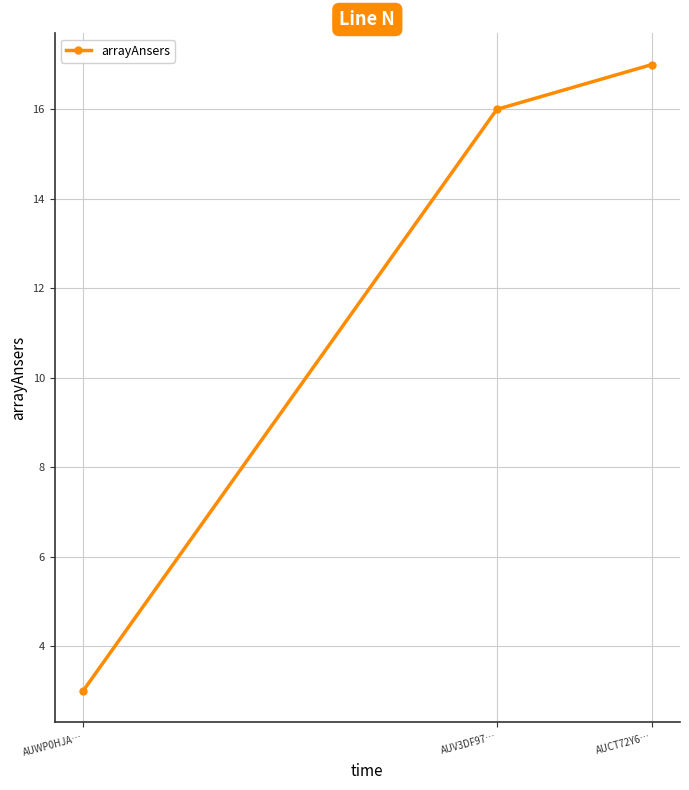

Reading left to right, extract all data points from this chart.

3	16	17